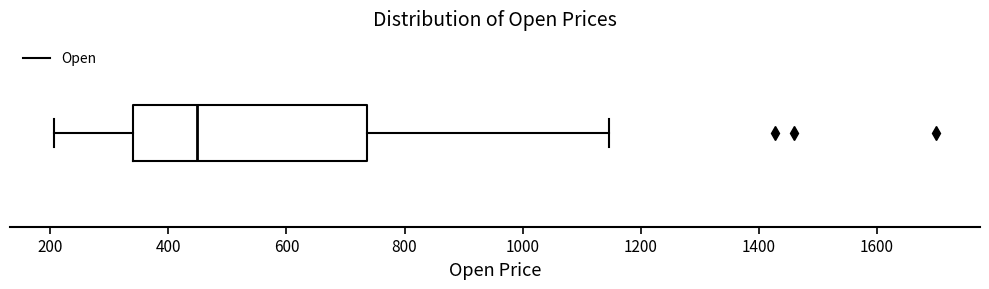

Where is the right edge of the box on the x-axis? The values are not printed on the chart, so give them approximately, as read against the axis.

740